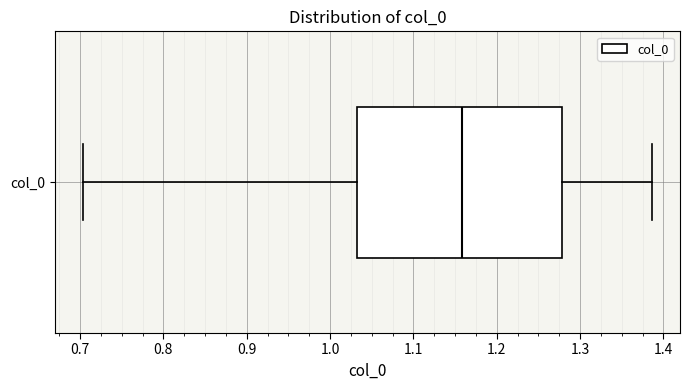

Transcribe this box plot: give where the median line is, the range the box spans, and where the two whiskers end, as read against the x-axis. The values are not printed on the chart, so give them approximately, as read against the axis.

median 1.16, box 1.03 to 1.28, whiskers 0.70 to 1.39